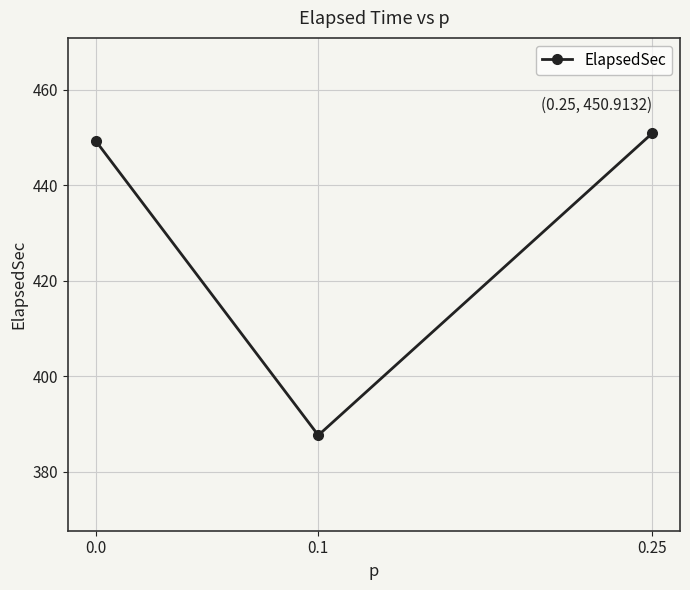

What is the difference between the maximum and minimum values?

63.3